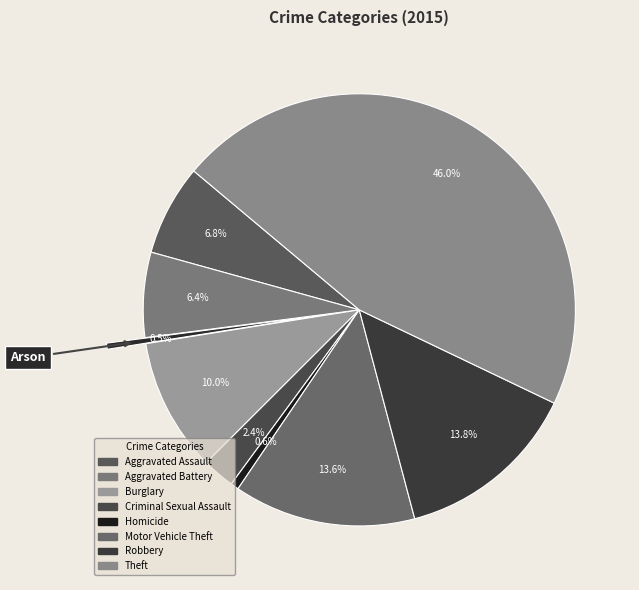

Is there any slice that represents more than half of the pie?

No